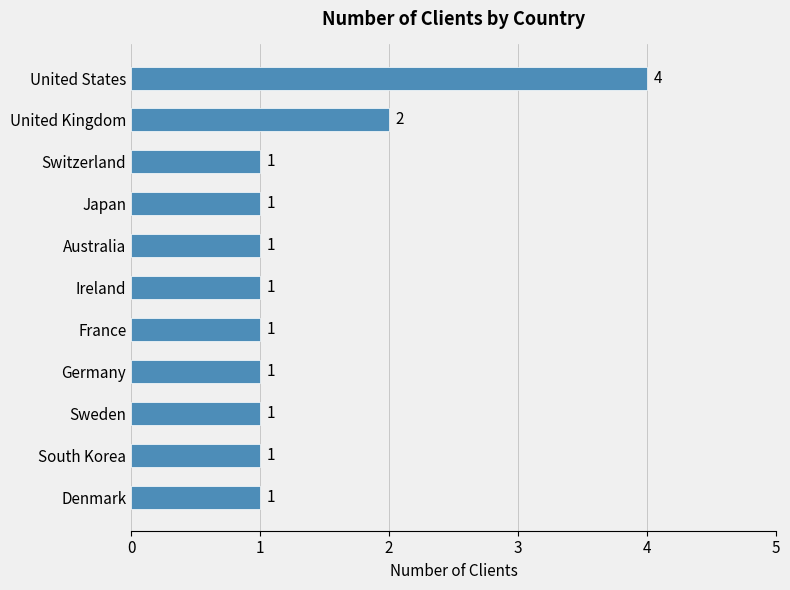

What is the sum of all values?

15